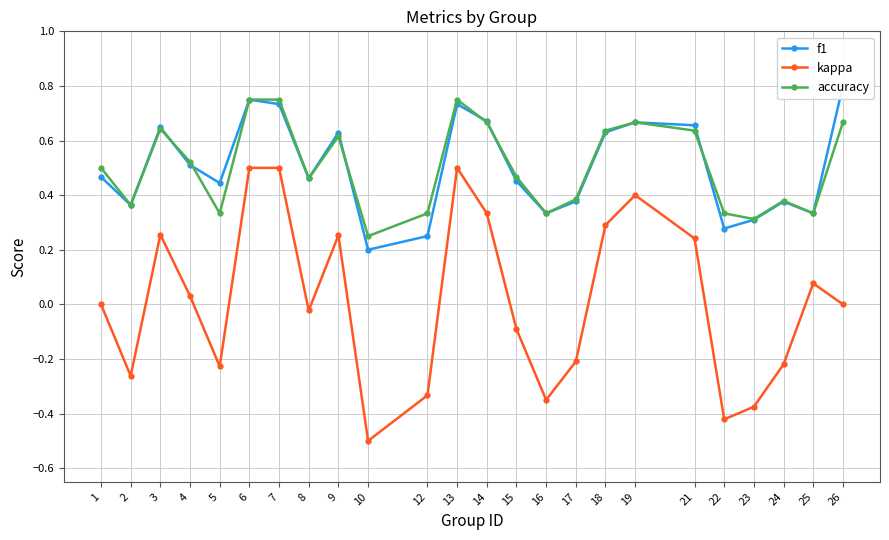

Is the value of f1 at 1 greater than the value of kappa at 23?

Yes